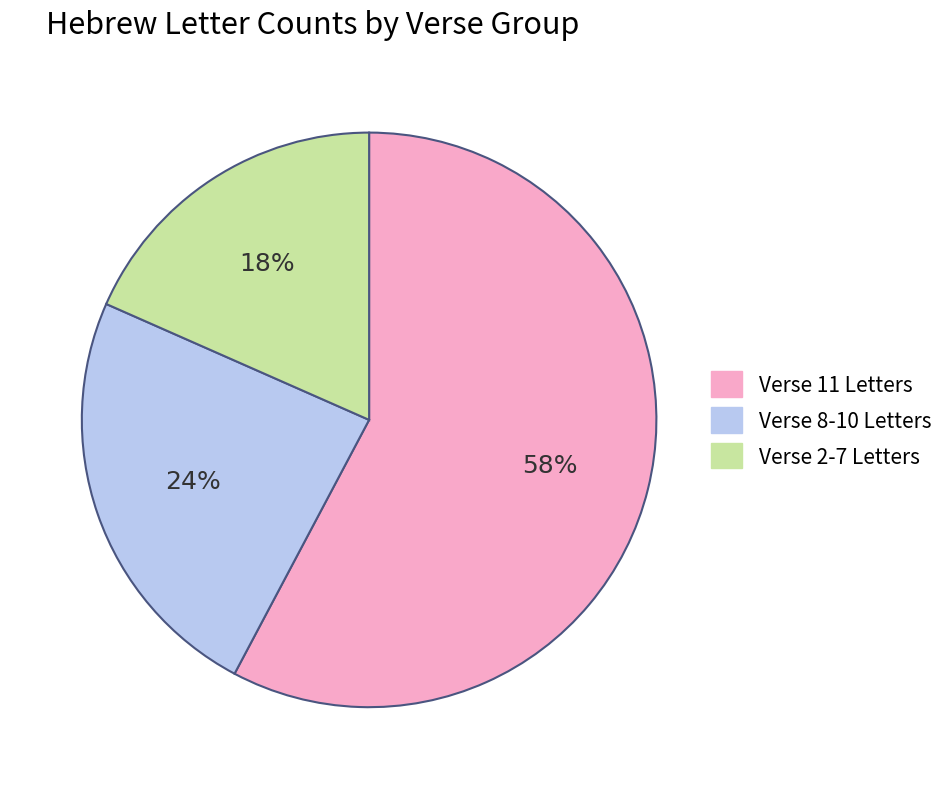

What is the ratio of the value at Verse 8-10 Letters to the value at Verse 11 Letters?

0.4